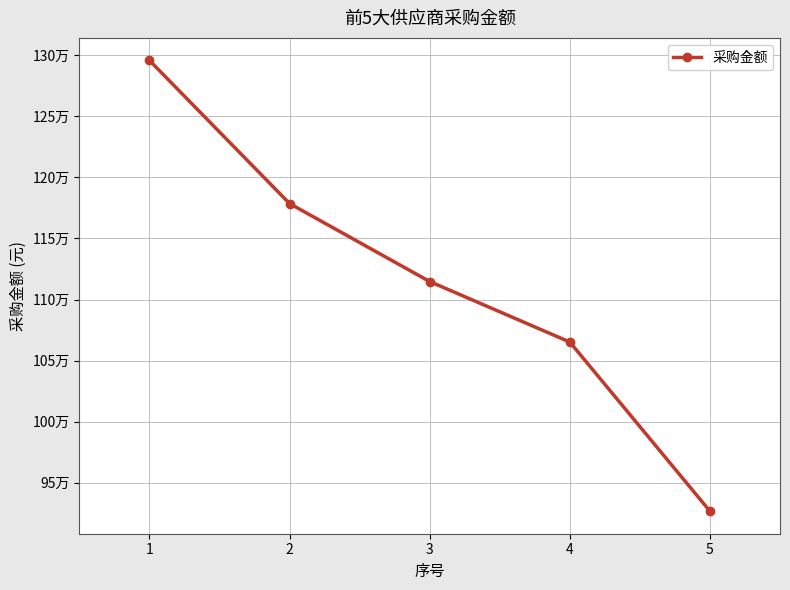

Is this an area chart (filled region under the line)?

No